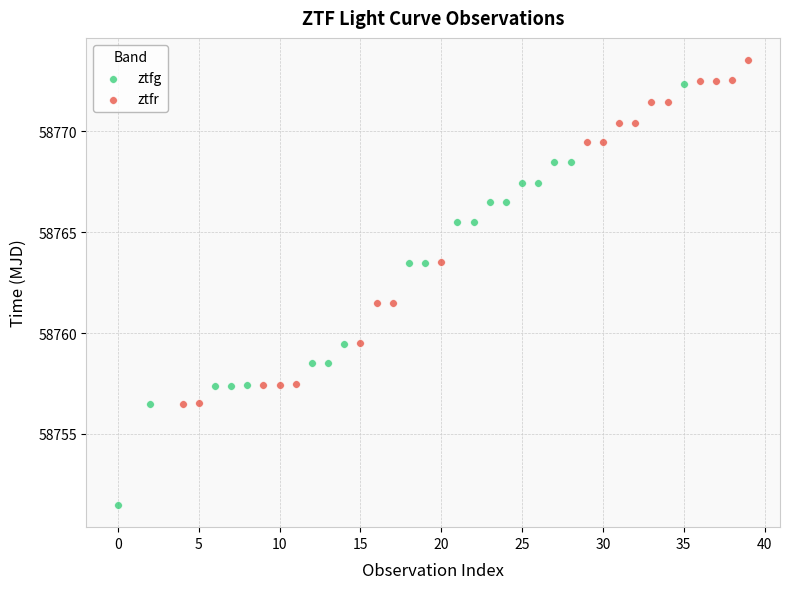

Which series contains the lowest Y value?

ztfg